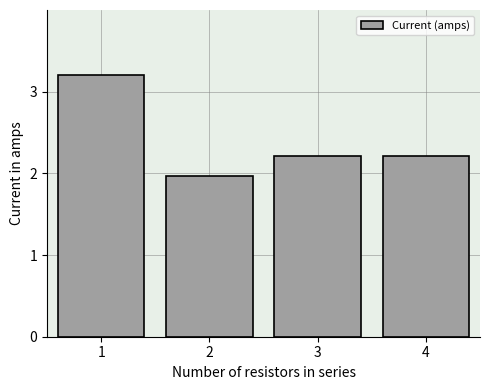

Reading left to right, extract all data points from this chart.

1=3.2	2=2.0	3=2.2	4=2.2